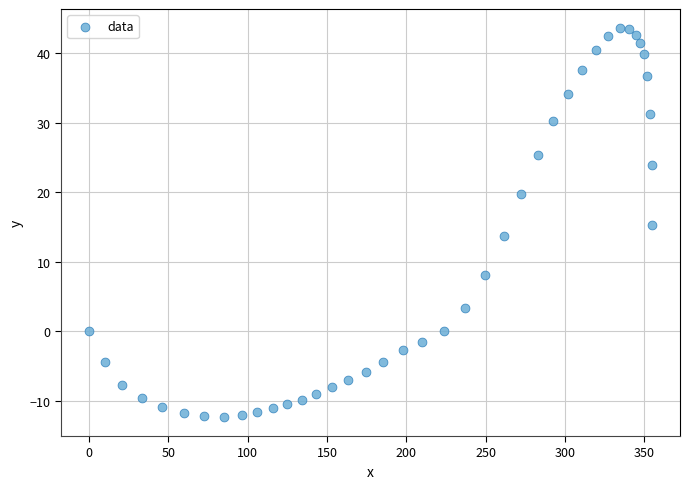

What is the range of X values (max minus min)?

354.7